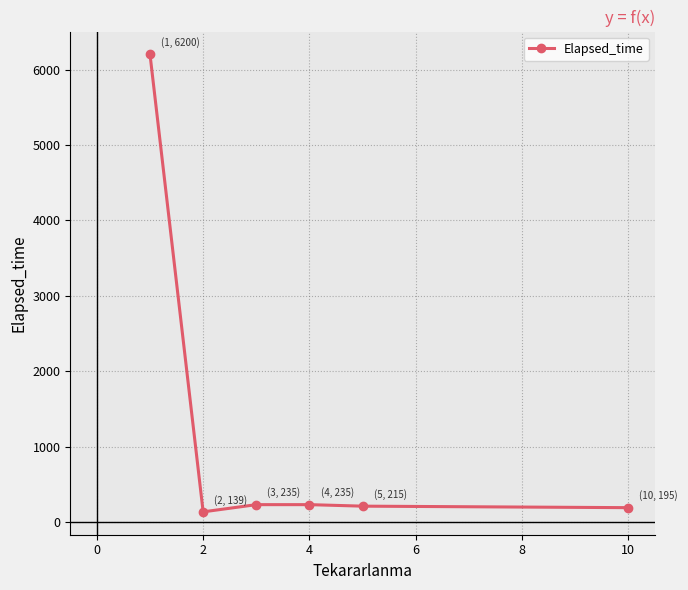

What is the value of the 3rd point from the left?

235.0